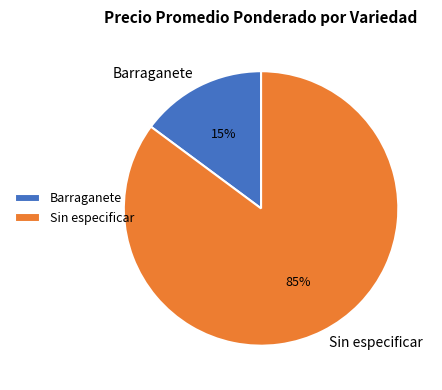

Does Sin especificar account for over 50% of the chart?

Yes